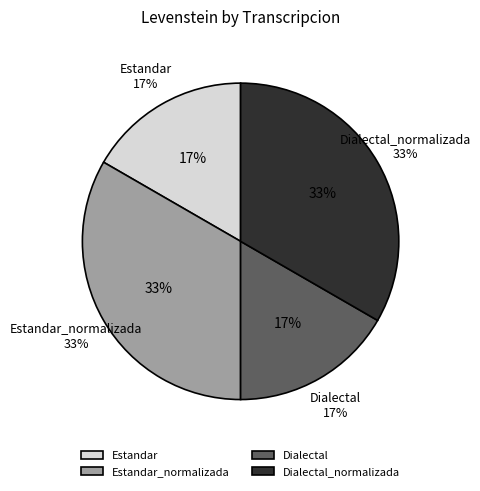

Which slice is the largest?

Estandar_normalizada